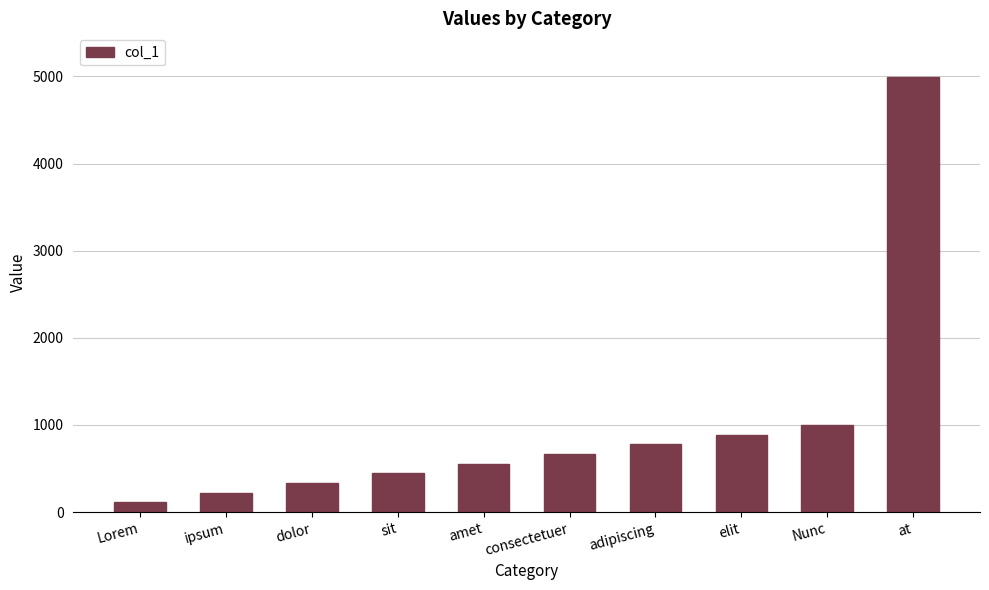

What is the value of the 3rd bar from the left?

333